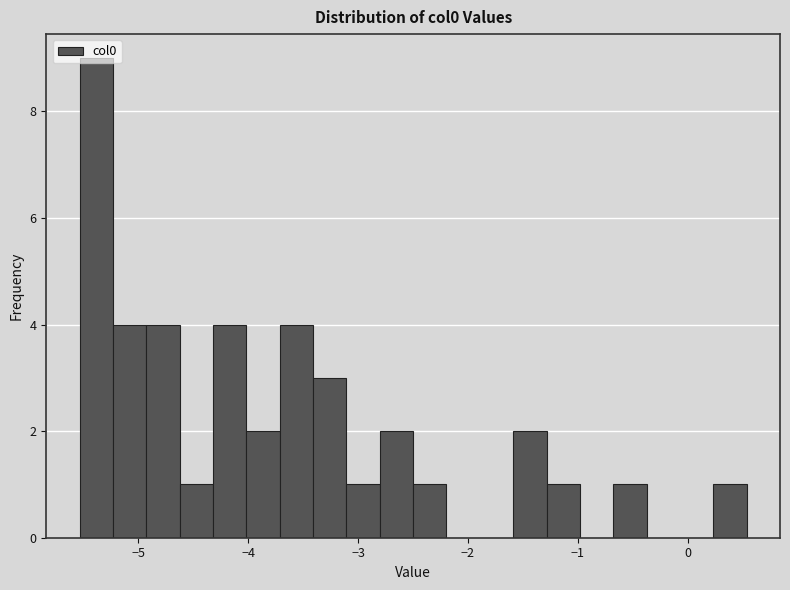

Around what value on the x-axis is the tallest bar? Give the approximate position of its centre, as read against the axis.

-5.4